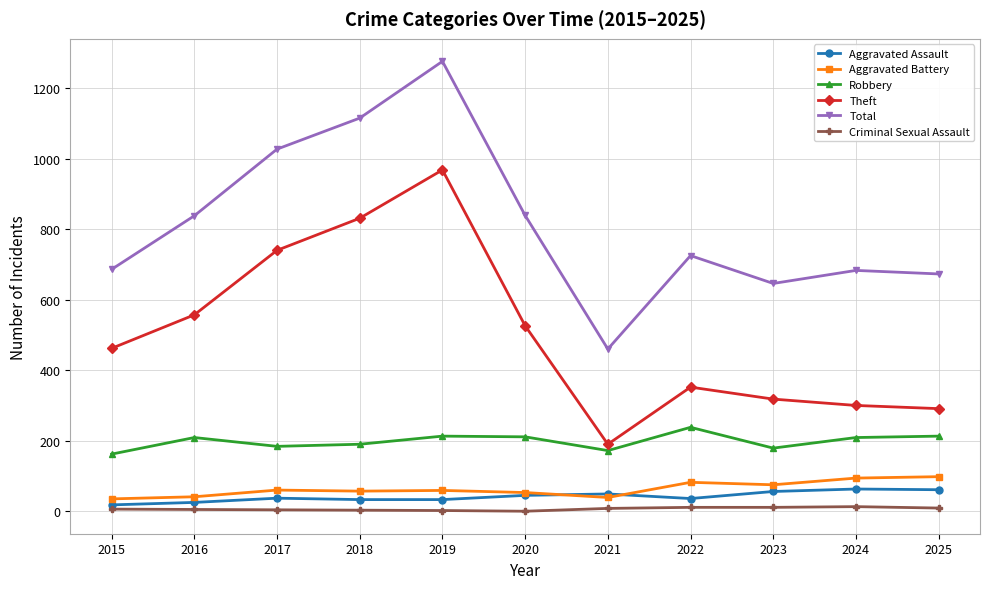

Which series has the largest range (max minus min)?

Total